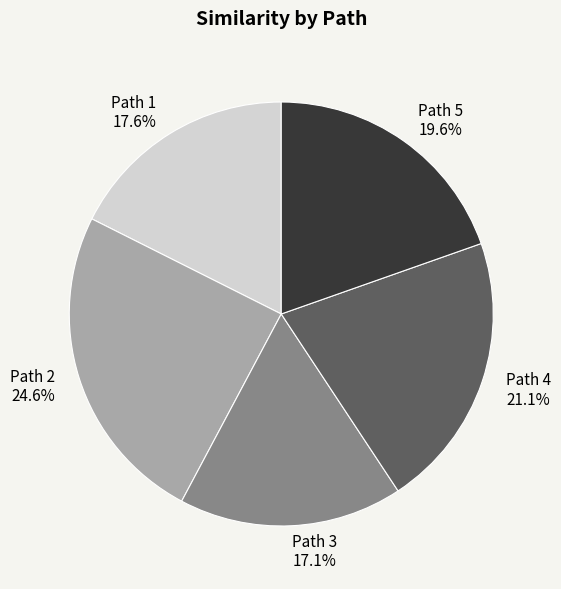

True or false: Path 5 accounts for 20% of the total.

True